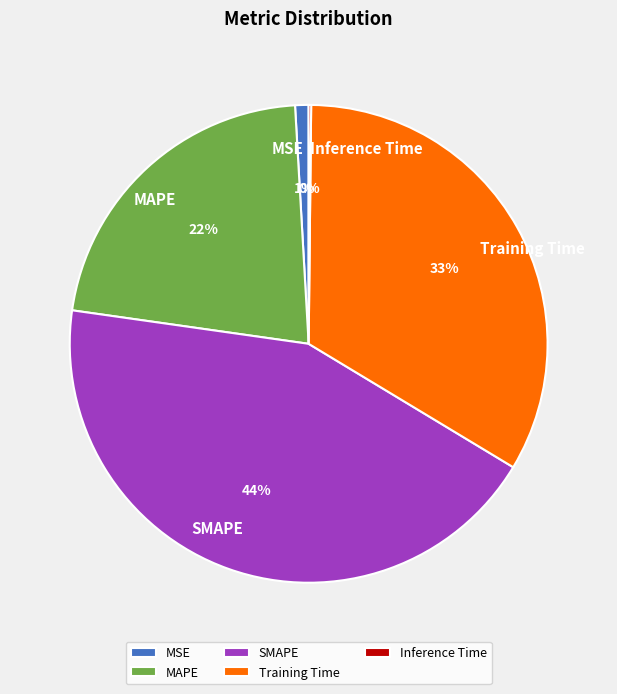

To the nearest percent, what is the average slice percentage?

20%